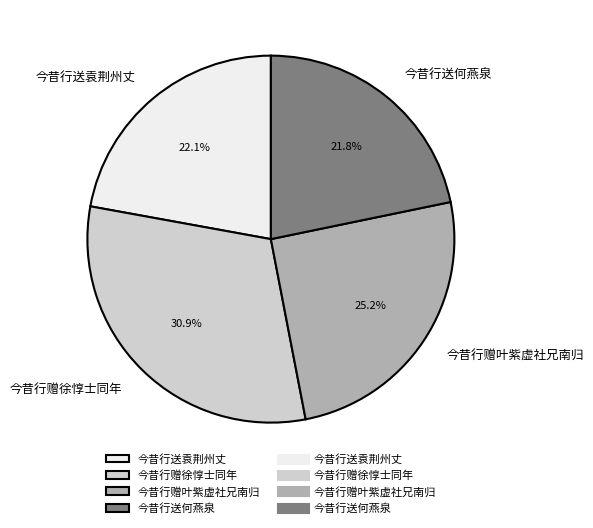

To the nearest percent, what portion does 今昔行赠徐惇士同年 represent?

31%